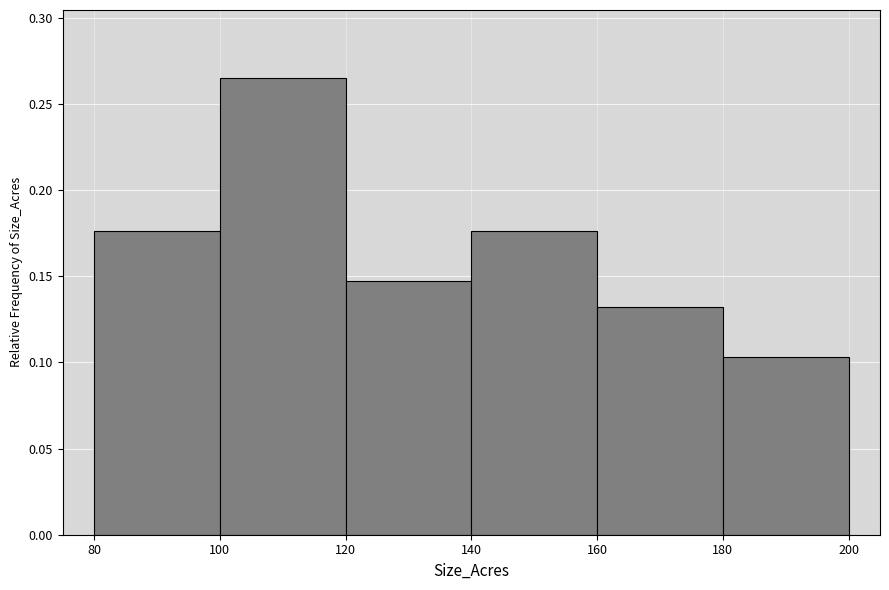

Reading left to right, transcribe this chart: for each bar, give the range it covers on the x-axis and its height. The values are not printed on the chart, so give them approximately, as read against the axis.

80 to 100: 0.175
100 to 120: 0.265
120 to 140: 0.145
140 to 160: 0.175
160 to 180: 0.130
180 to 200: 0.105